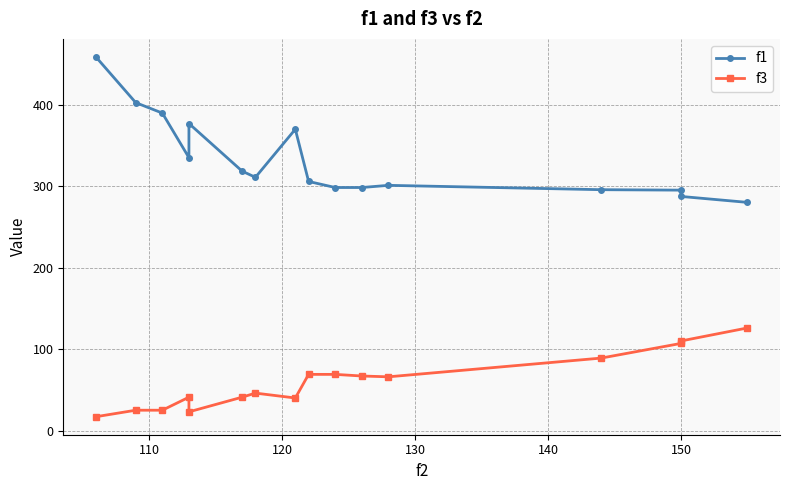

The value of f1 at 12 is 106.7. True or false?

False